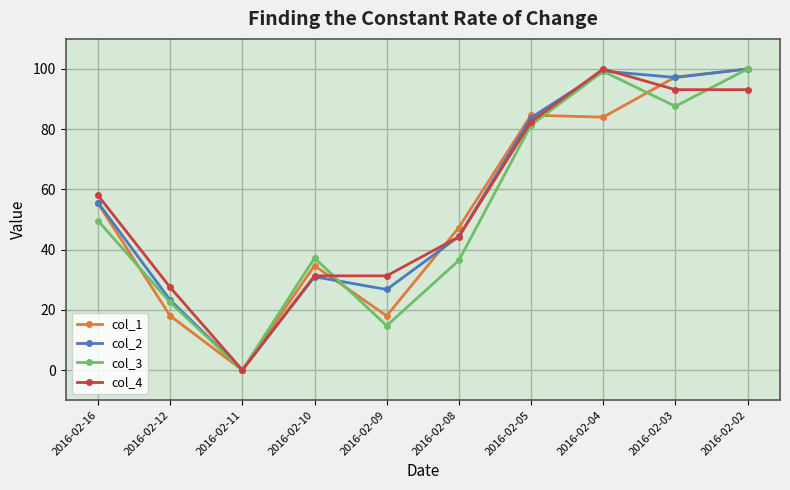

Reading right to left, what are all the values shown in this chart?

col_1: 100.0	97.3	84.0	84.7	47.3	18.0	34.7	0.0	18.0	55.3
col_2: 100.0	97.2	99.3	83.8	44.4	26.8	31.0	0.0	23.2	55.6
col_3: 100.0	87.6	99.2	81.4	36.4	14.7	37.2	0.0	22.5	49.6
col_4: 93.1	93.1	100.0	82.4	44.3	31.3	31.3	0.0	27.5	58.0